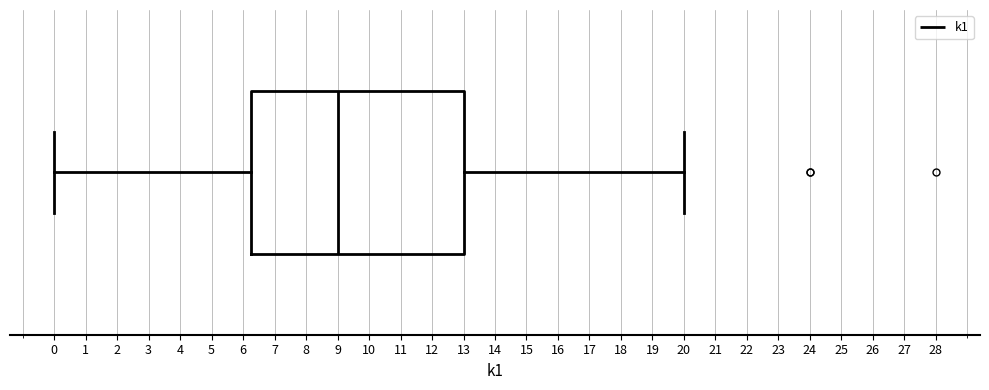

Where does the left whisker of the box end on the x-axis? The values are not printed on the chart, so give them approximately, as read against the axis.

0.0